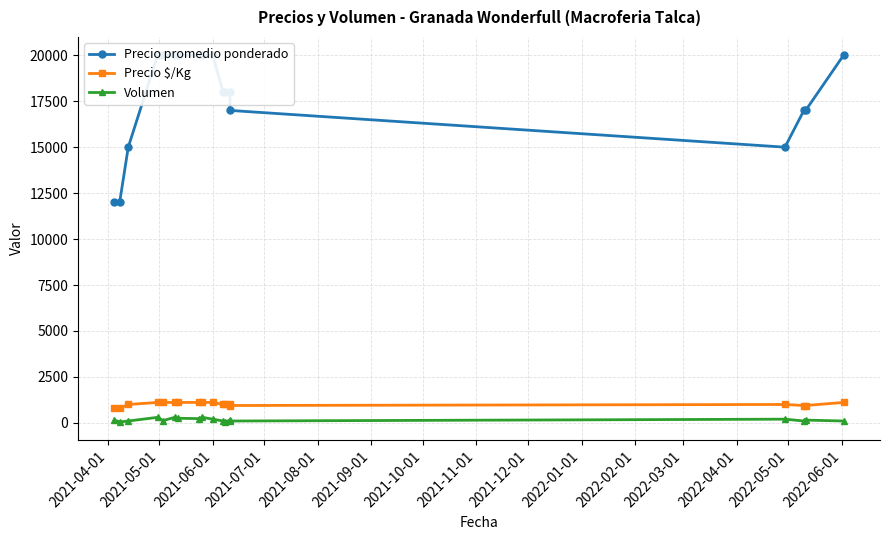

What is the sum of all Precio $/Kg values?

18320